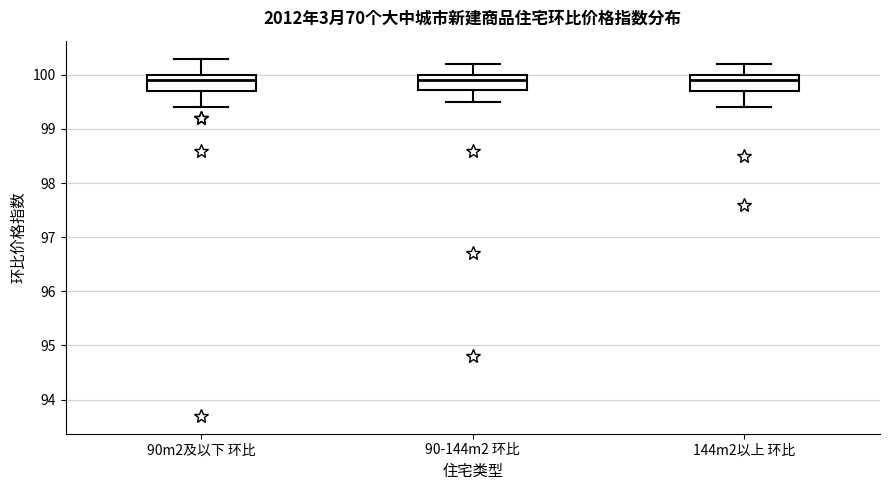

Reading left to right, transcribe this box plot: for each box, give where its median line is, the range the box spans, and where its two whiskers end, as read against the y-axis. The values are not printed on the chart, so give them approximately, as read against the axis.

90m2及以下 环比: median 99.9, box 99.7 to 100.0, whiskers 99.4 to 100.3
90-144m2 环比: median 99.9, box 99.7 to 100.0, whiskers 99.5 to 100.2
144m2以上 环比: median 99.9, box 99.7 to 100.0, whiskers 99.4 to 100.2